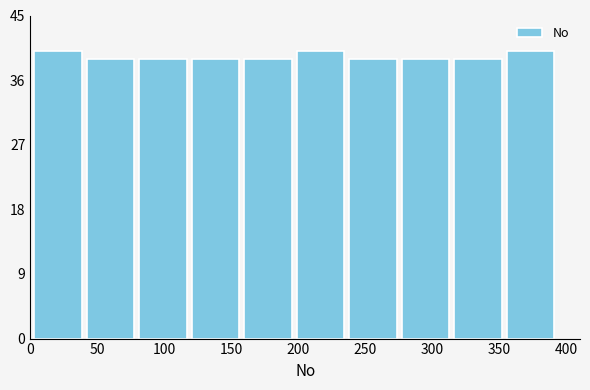

Reading left to right, list every bar in this chart as the range it spans on the x-axis followed by its height. Neither the bar edges nor the heights are printed on the chart, so give them approximately, as read against the axes.

0 to 40: 40
40 to 80: 39
80 to 120: 39
120 to 160: 39
160 to 195: 39
195 to 235: 40
235 to 275: 39
275 to 315: 39
315 to 355: 39
355 to 395: 40